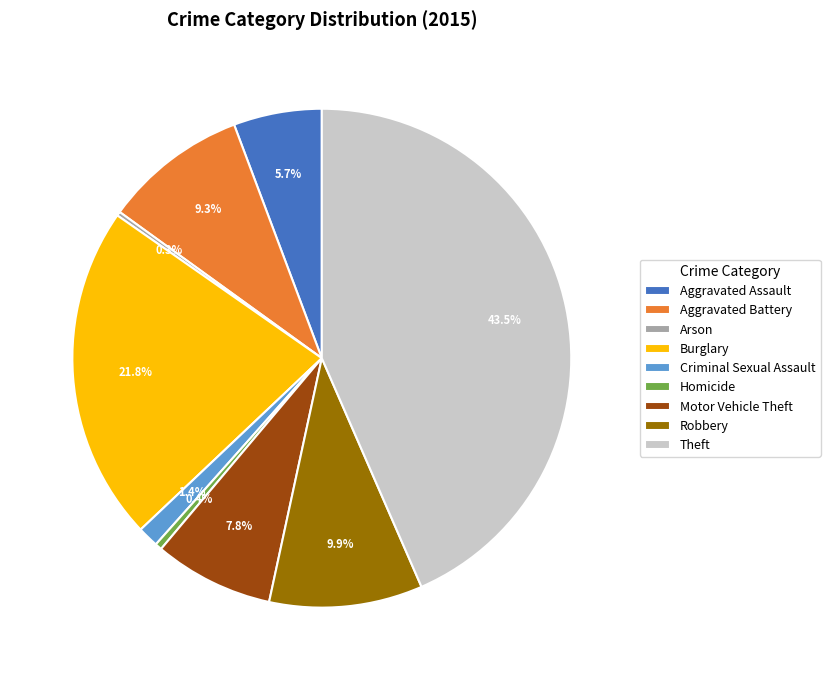

What percentage is NOT represented by Aggravated Assault?

94.3%